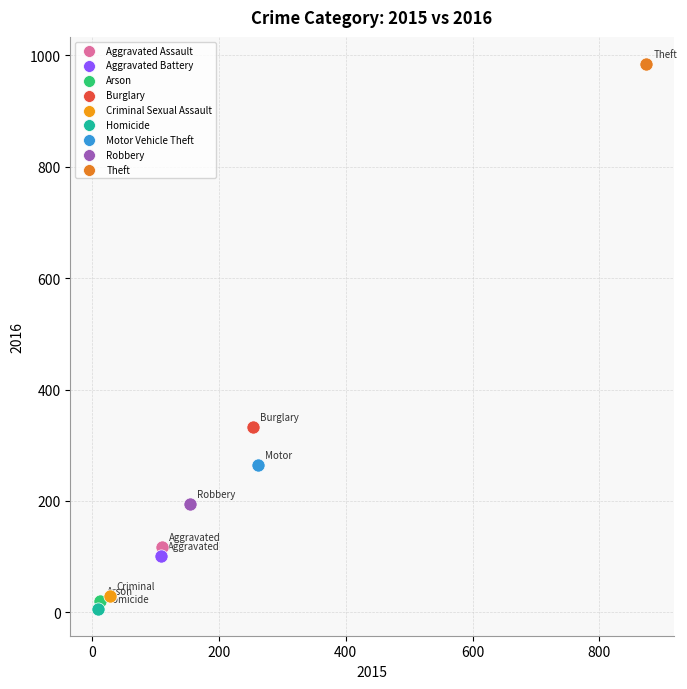

What are all the series names shown in the legend?

Aggravated Assault, Aggravated Battery, Arson, Burglary, Criminal Sexual Assault, Homicide, Motor Vehicle Theft, Robbery, Theft